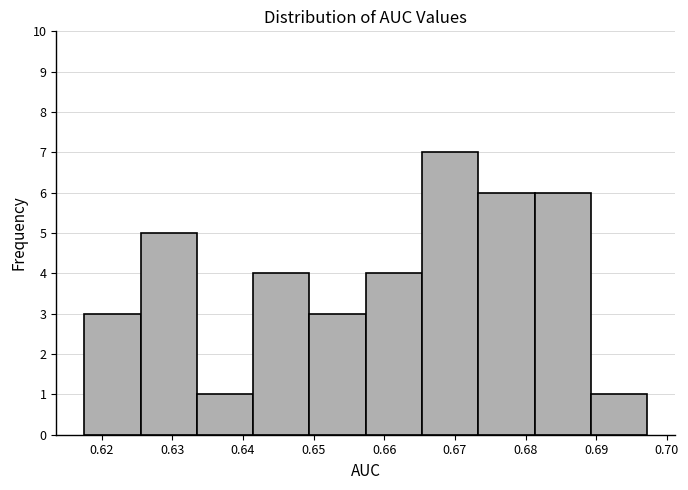

Which range on the x-axis has the tallest bar?

0.665 to 0.673